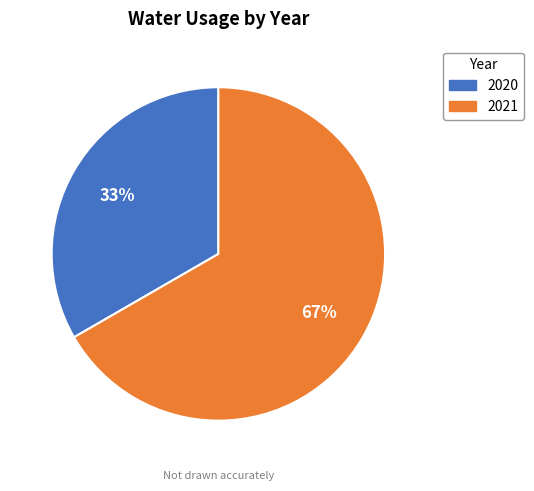

Between 2020 and 2021, which is larger?

2021